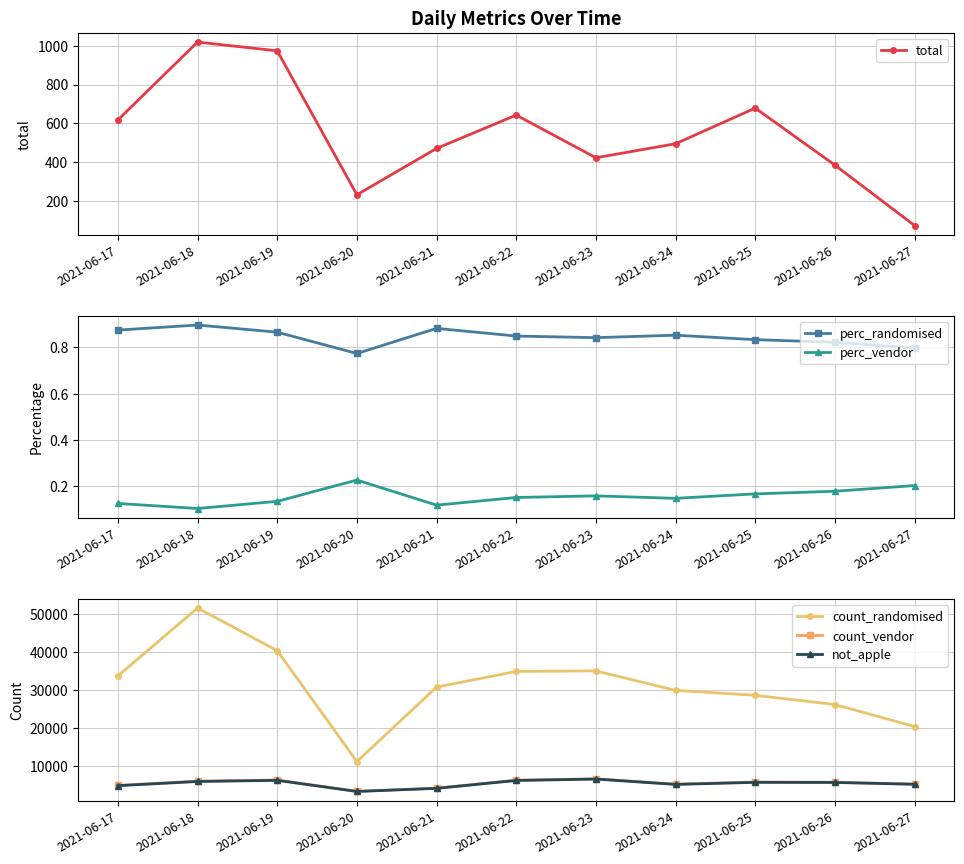

What is the lowest value of the total series?

76